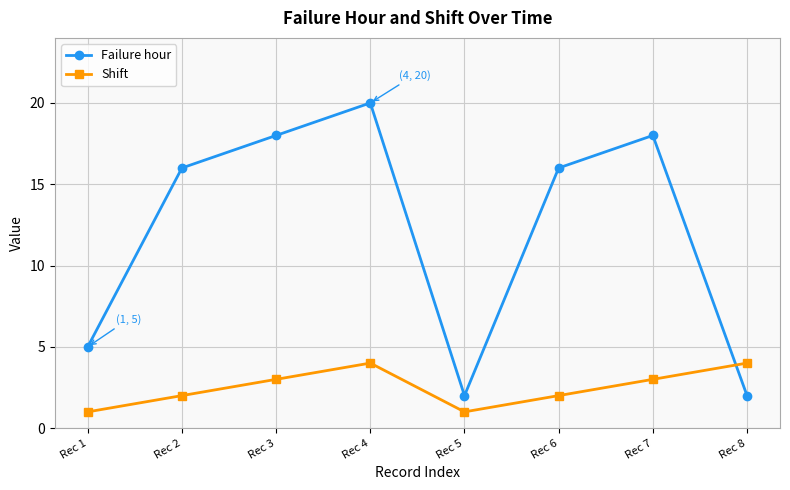

What is the value of the Shift point at the 6th from the left?

2